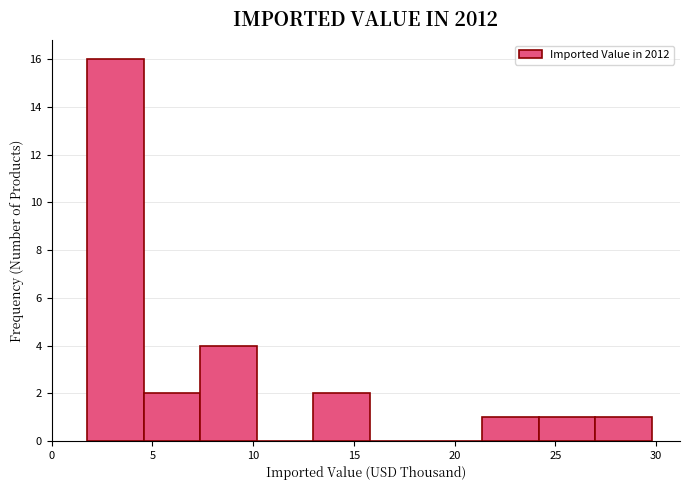

Reading left to right, list every bar in this chart as the range it spans on the x-axis followed by its height. Neither the bar edges nor the heights are printed on the chart, so give them approximately, as read against the axes.

2.0 to 4.5: 16
4.5 to 7.5: 2
7.5 to 10.0: 4
10.0 to 13.0: 0
13.0 to 16.0: 2
16.0 to 18.5: 0
18.5 to 21.5: 0
21.5 to 24.0: 1
24.0 to 27.0: 1
27.0 to 30.0: 1